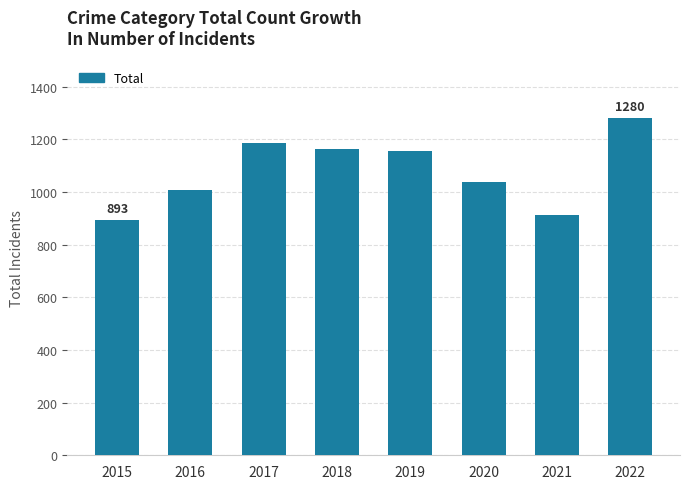

How many bars are there in total?

8